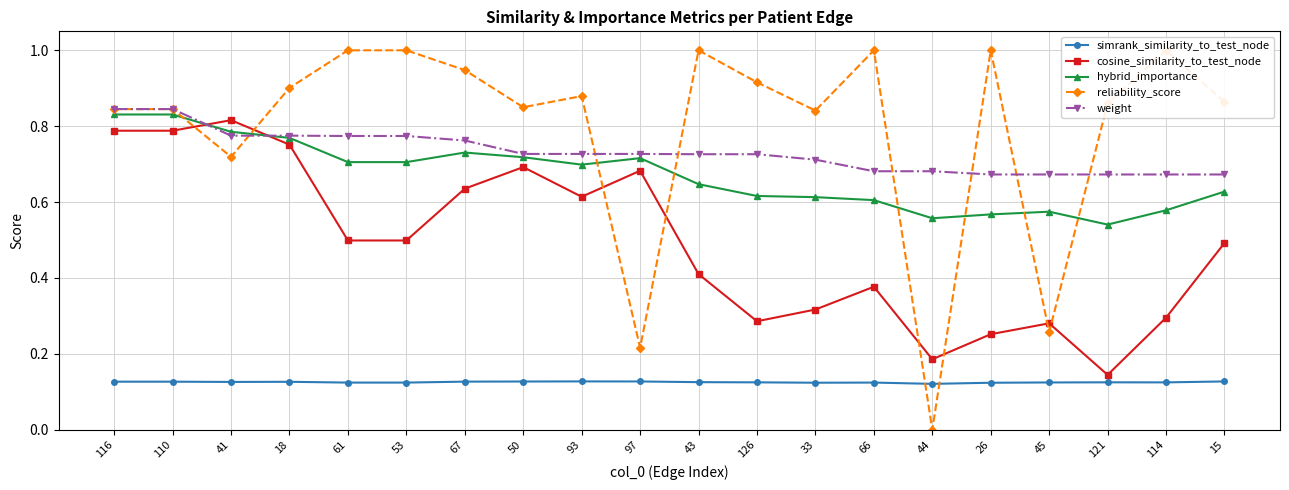

What is the approximate value of weight at 15?

0.7